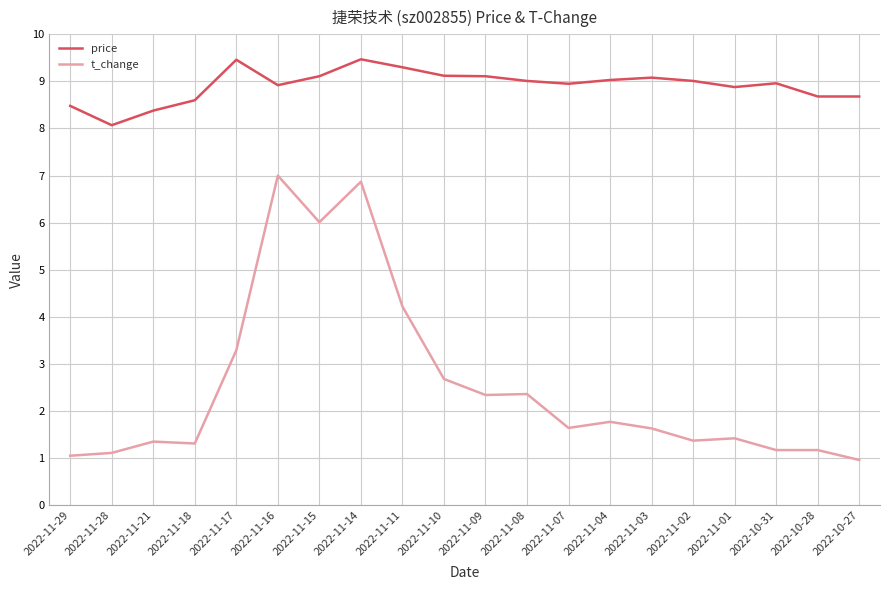

How many lines are shown in the chart?

2